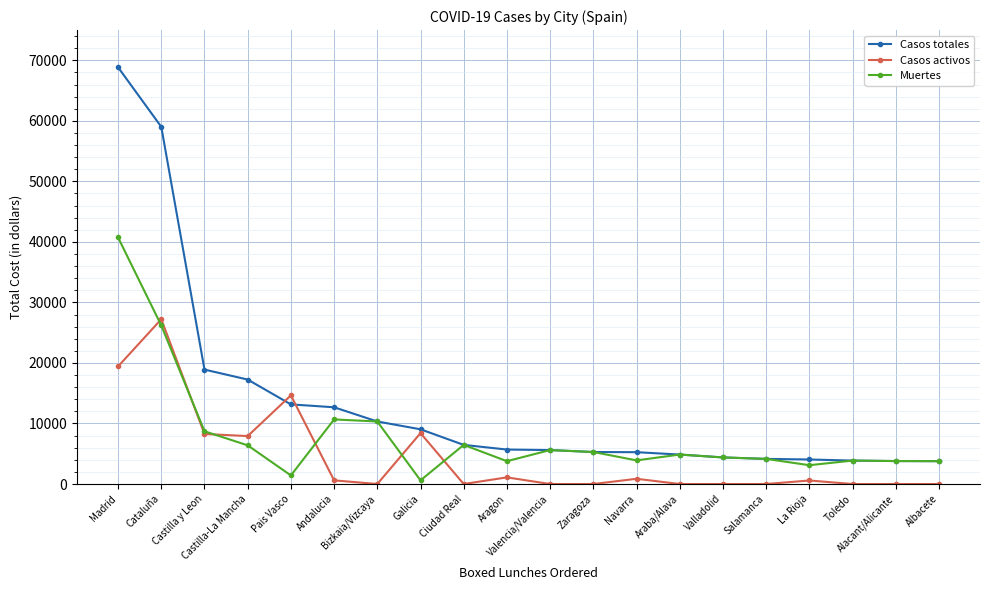

Rank the series at Castilla-La Mancha from highest to lowest value.

Casos totales, Casos activos, Muertes